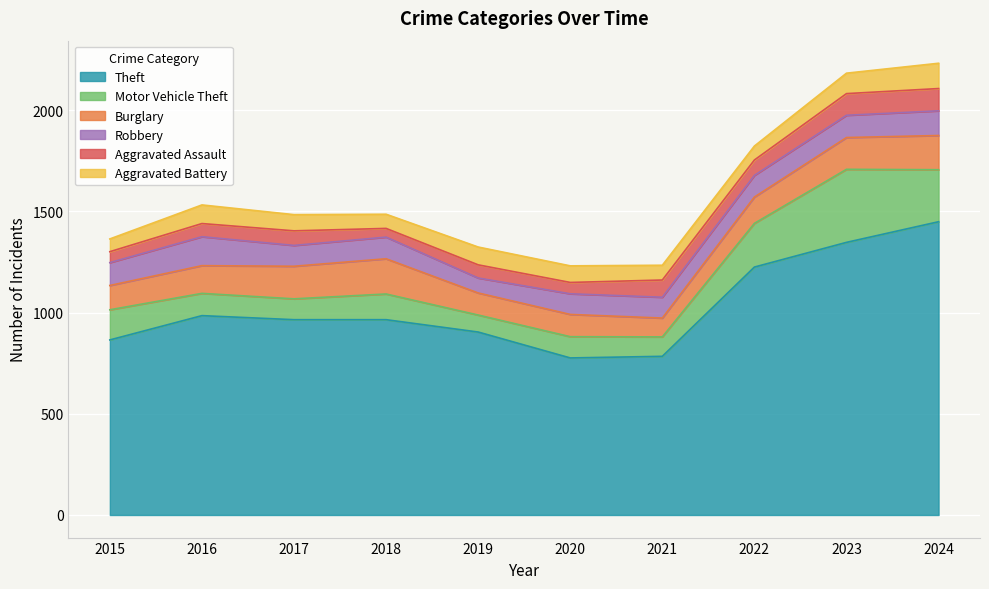

The Aggravated Battery series shows 102 at 2018. True or false?

False